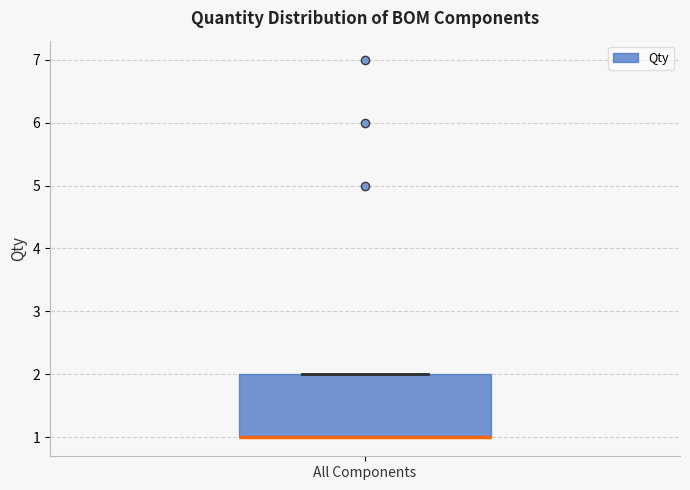

Read this box plot against the y-axis: the position of the median line, the range covered by the box, and the ends of both whiskers. The values are not printed on the chart, so give them approximately, as read against the axis.

median 1 (drawn on the box's lower edge), box 1 to 2, whiskers 1 to 2